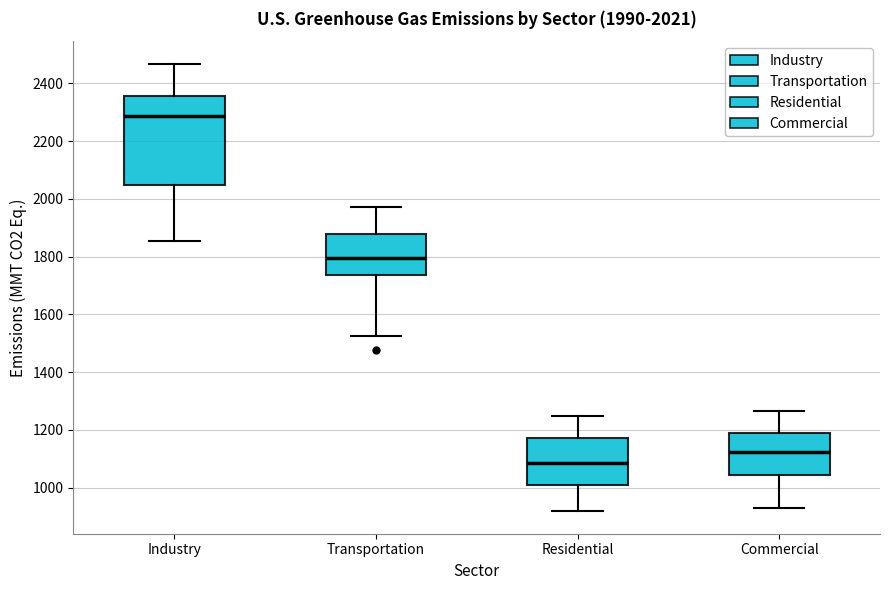

Comparing the boxes themselves (not the whiskers), which one is the tallest?

Industry